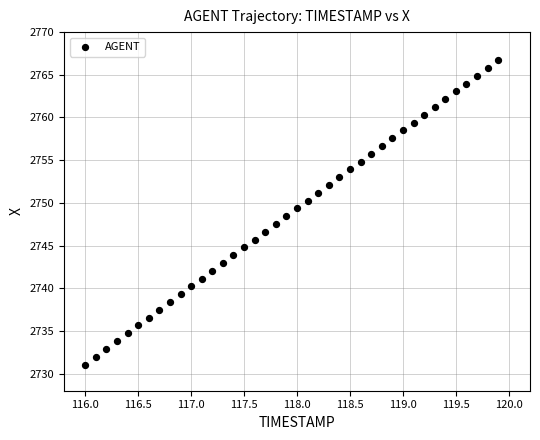

What is the range of X values (max minus min)?

3.9